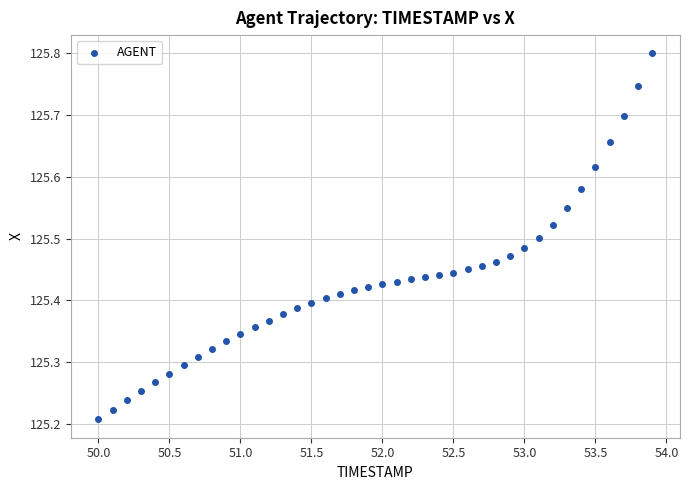

What is the range of X values (max minus min)?

3.9